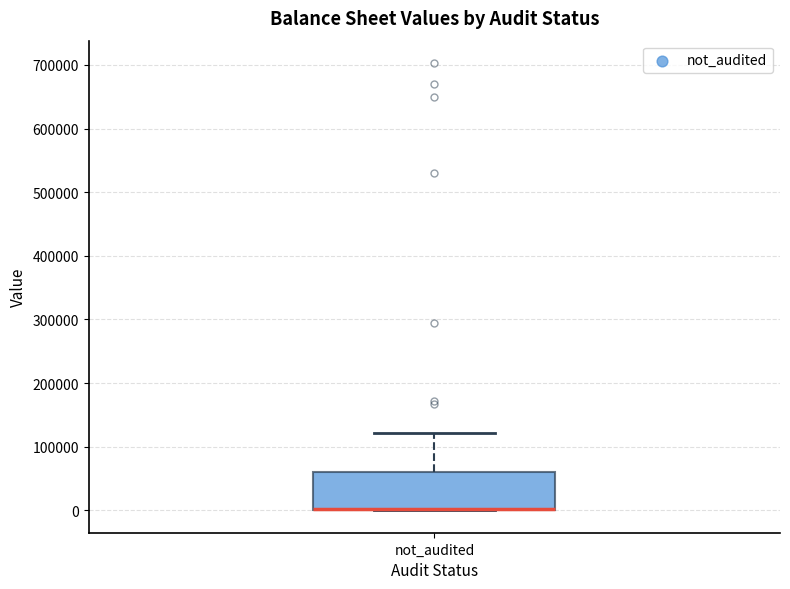

Transcribe this box plot: give where the median line is, the range the box spans, and where the two whiskers end, as read against the y-axis. The values are not printed on the chart, so give them approximately, as read against the axis.

median 0 (drawn on the box's lower edge), box 0 to 60000, whiskers 0 to 120000